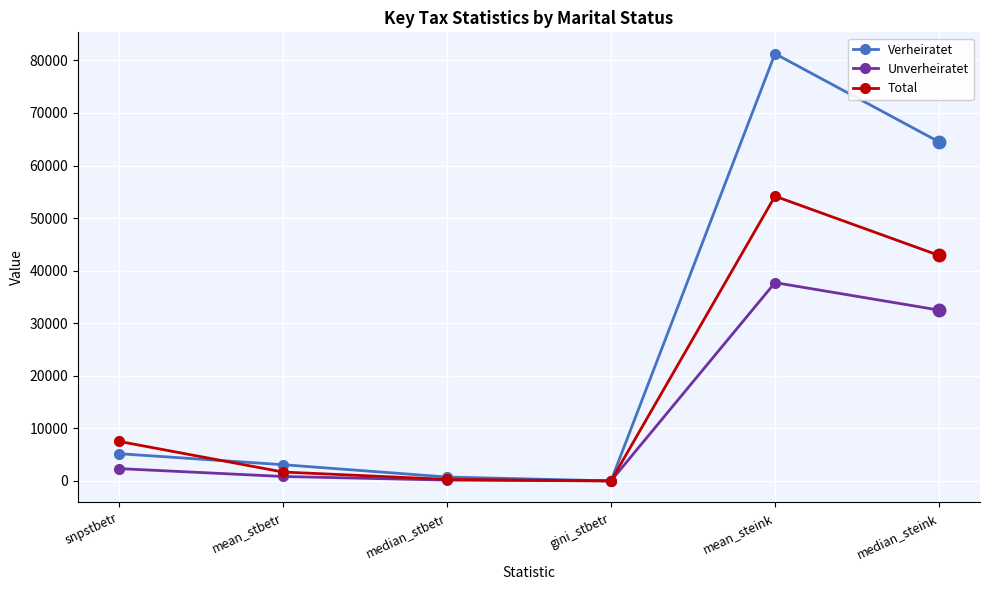

What is the minimum value for Total?

0.8